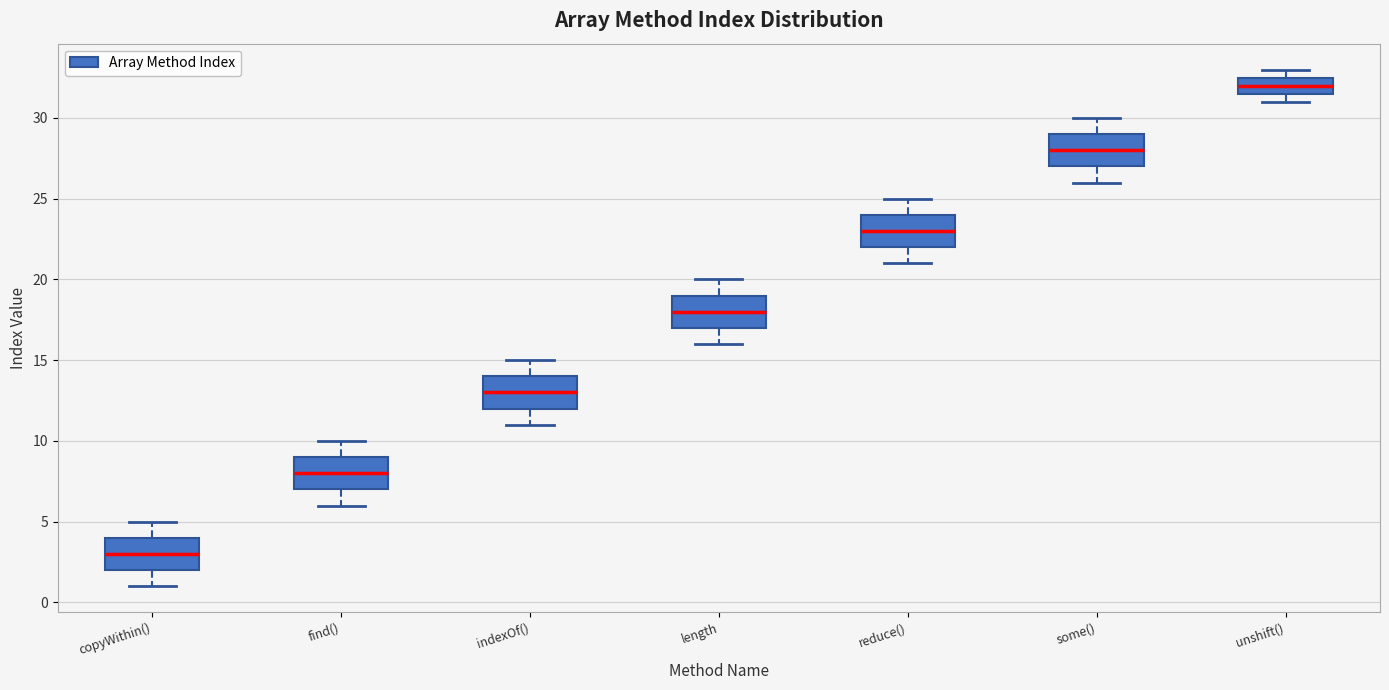

Reading left to right, transcribe this box plot: for each box, give where its median line is, the range the box spans, and where its two whiskers end, as read against the y-axis. The values are not printed on the chart, so give them approximately, as read against the axis.

copyWithin(): median 3.0, box 2.0 to 4.0, whiskers 1.0 to 5.0
find(): median 8.0, box 7.0 to 9.0, whiskers 6.0 to 10.0
indexOf(): median 13.0, box 12.0 to 14.0, whiskers 11.0 to 15.0
length: median 18.0, box 17.0 to 19.0, whiskers 16.0 to 20.0
reduce(): median 23.0, box 22.0 to 24.0, whiskers 21.0 to 25.0
some(): median 28.0, box 27.0 to 29.0, whiskers 26.0 to 30.0
unshift(): median 32.0, box 31.5 to 32.5, whiskers 31.0 to 33.0